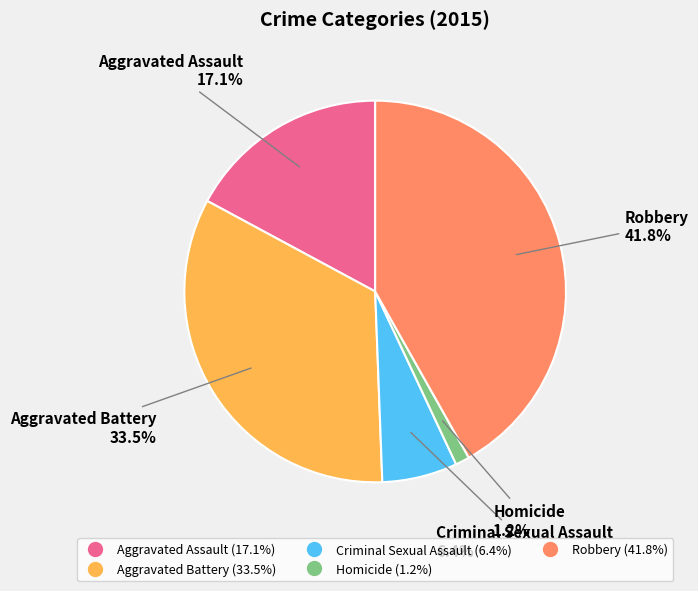

The Homicide slice represents 11% of the pie. True or false?

False